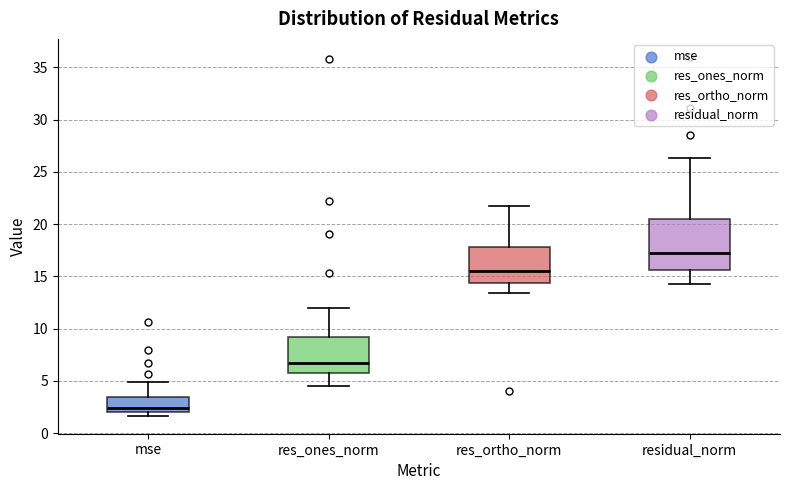

Reading left to right, read every box against the y-axis: the position of its median line, the range the box covers, and the ends of its whiskers. The values are not printed on the chart, so give them approximately, as read against the axis.

mse: median 2.5, box 2.0 to 3.5, whiskers 1.5 to 5.0
res_ones_norm: median 6.5, box 6.0 to 9.0, whiskers 4.5 to 12.0
res_ortho_norm: median 15.5, box 14.5 to 18.0, whiskers 13.5 to 21.5
residual_norm: median 17.0, box 15.5 to 20.5, whiskers 14.0 to 26.5